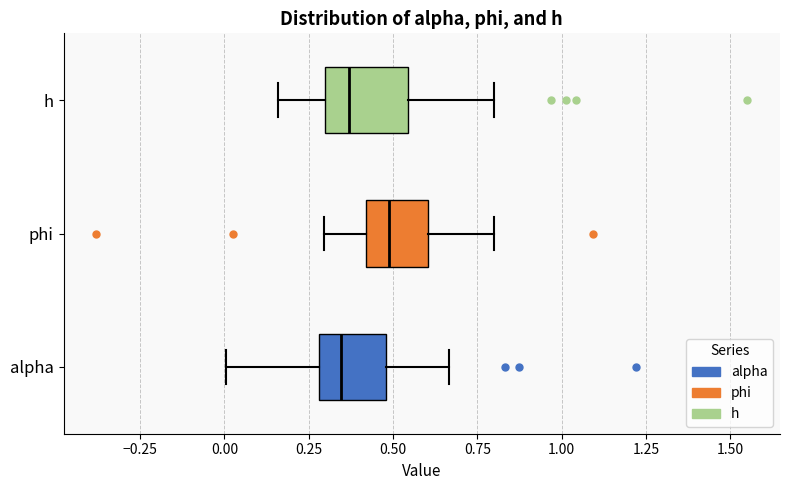

Comparing the boxes themselves (not the whiskers), which one is the widest?

h